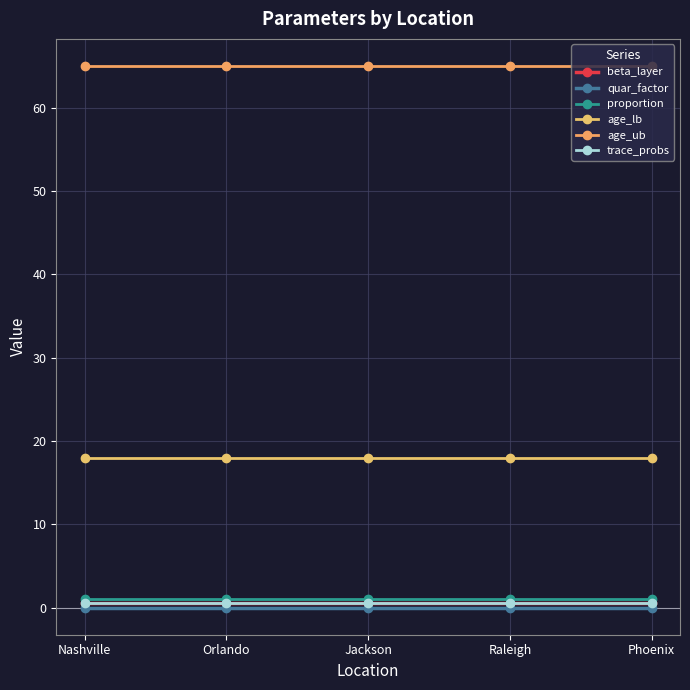

Does the chart have visible grid lines?

Yes